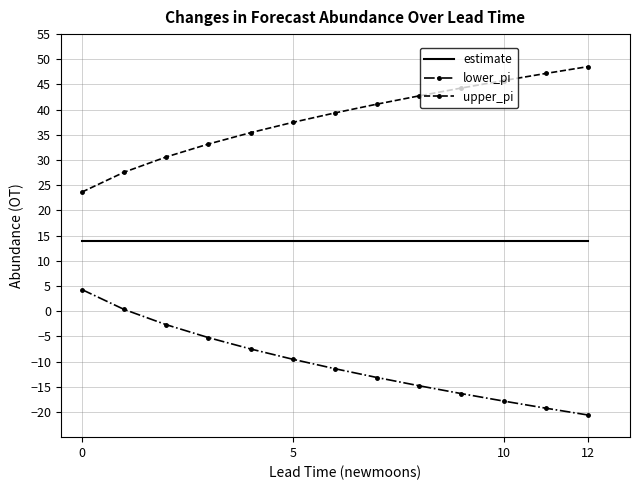

What is the smallest value displayed?

-20.6